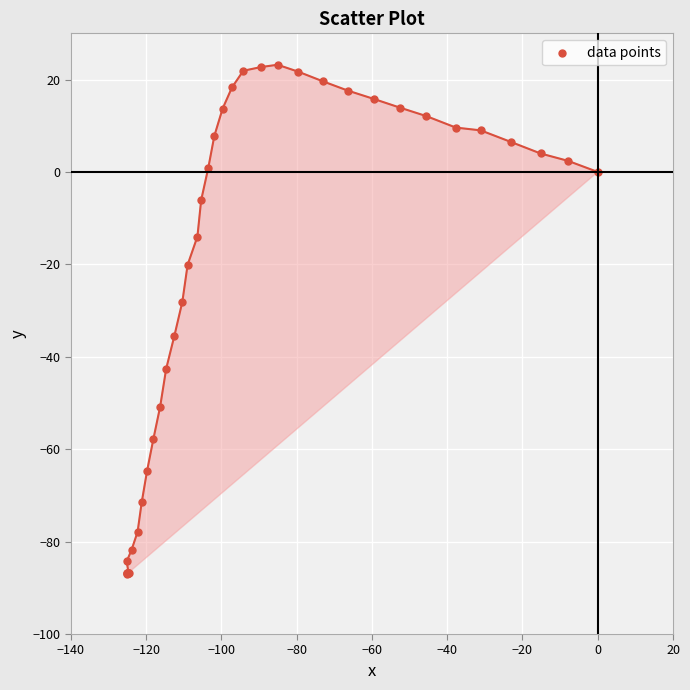

What Y value in the scatter plot is closest to -31?

-28.1